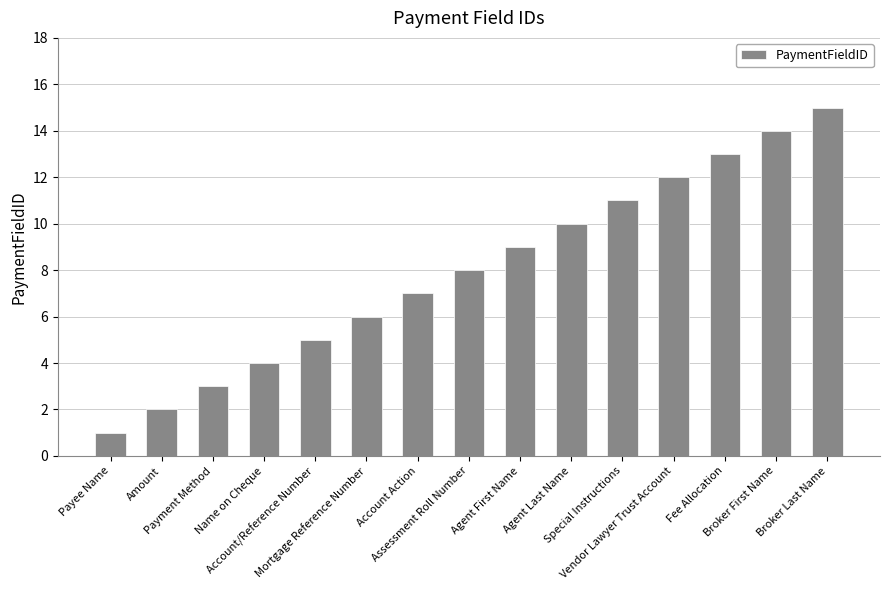

Rank the categories by value from lowest to highest.

Payee Name, Amount, Payment Method, Name on Cheque, Account/Reference Number, Mortgage Reference Number, Account Action, Assessment Roll Number, Agent First Name, Agent Last Name, Special Instructions, Vendor Lawyer Trust Account, Fee Allocation, Broker First Name, Broker Last Name